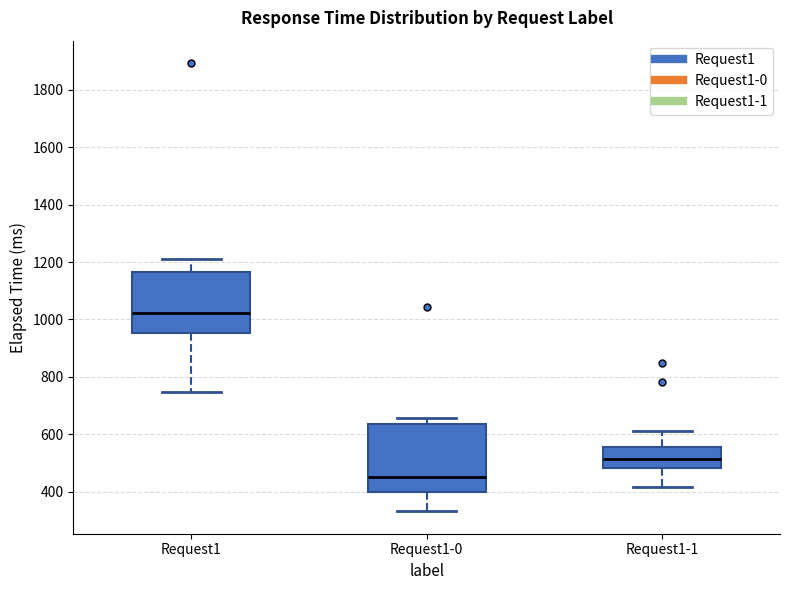

Which box's median line is the lowest?

Request1-0